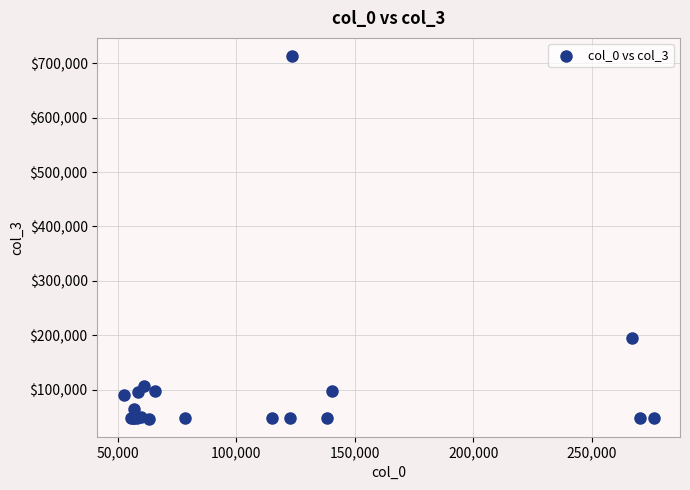

What Y value in the scatter plot is closest to 380075?

195523